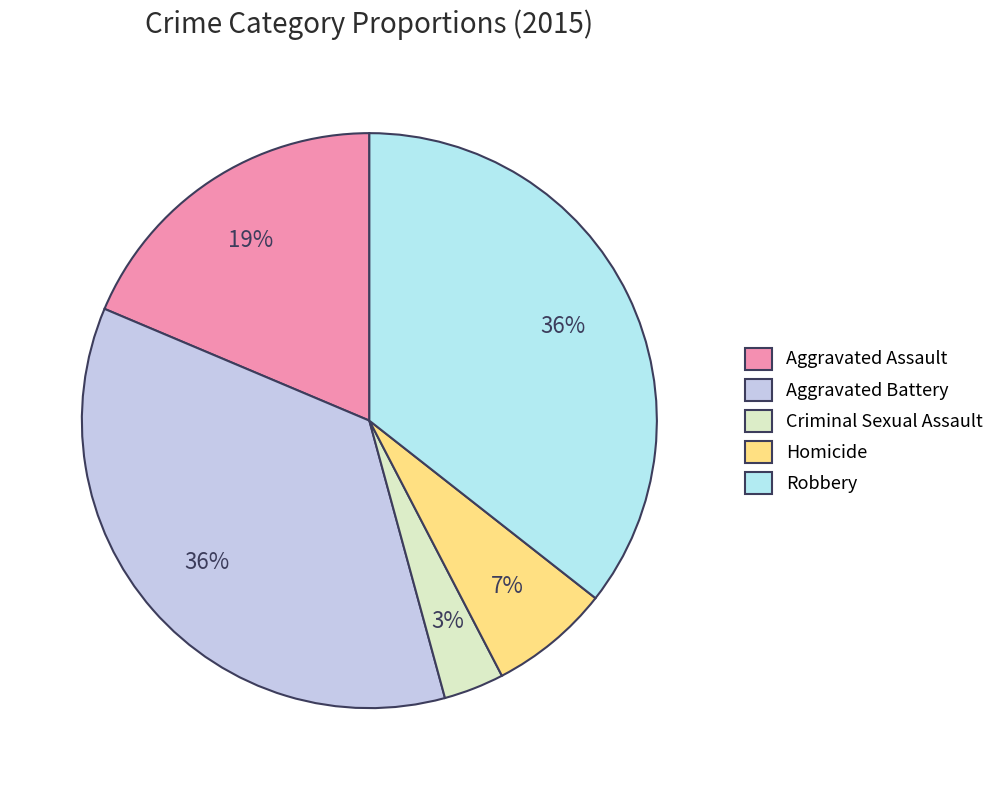

How many slices are in this pie chart?

5